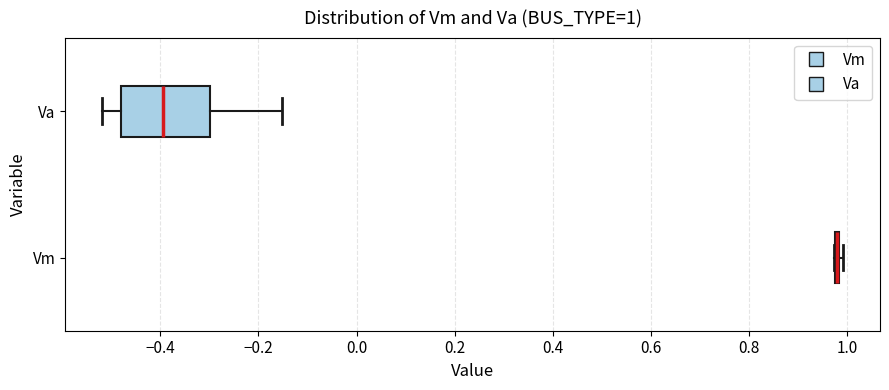

Comparing the boxes themselves (not the whiskers), which one is the widest?

Va